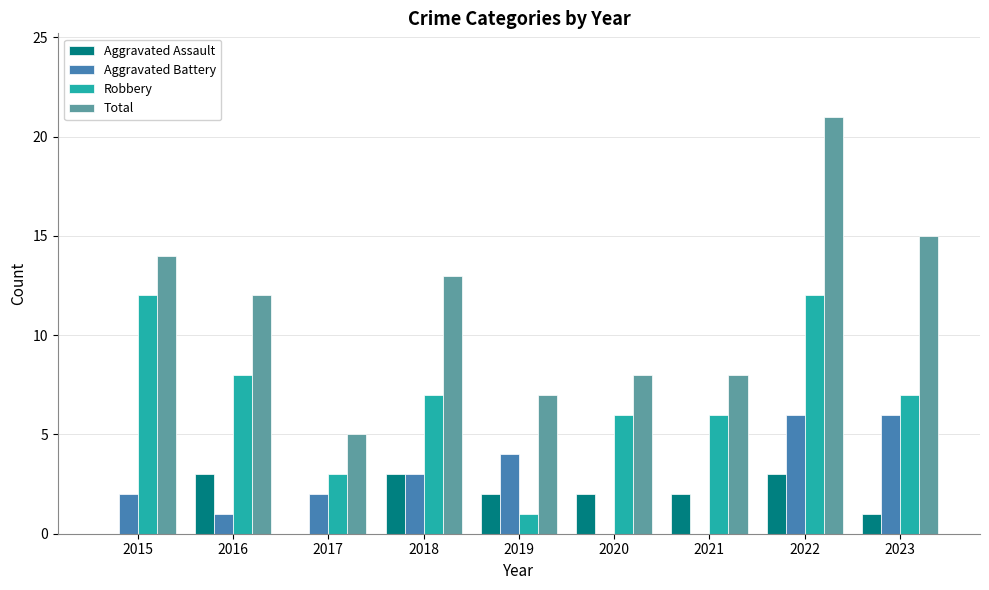

What is the maximum value shown in the chart?

21